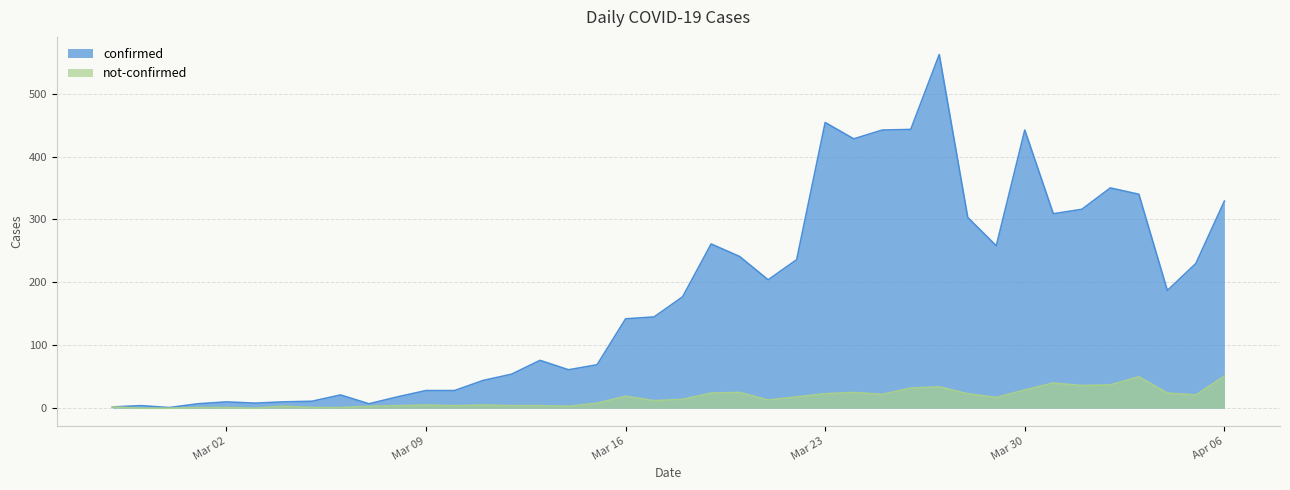

What is the label of the 4th point from the left?

2020-03-01